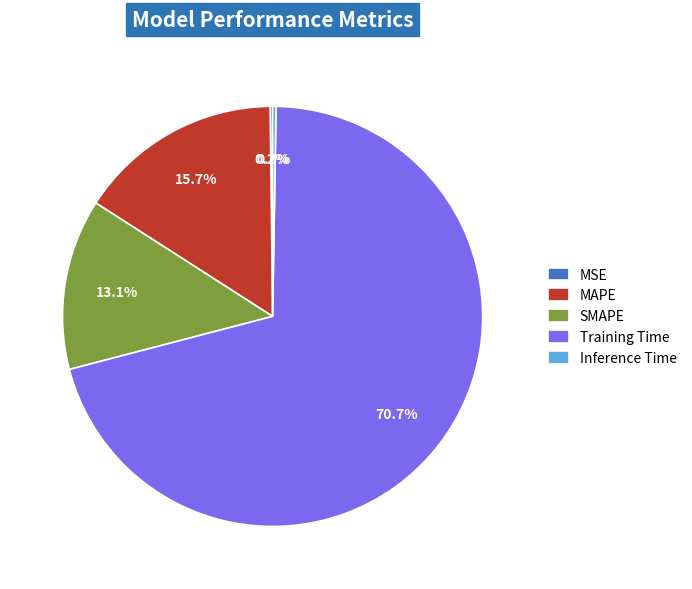

Is the sum of Training Time and MAPE greater than half?

Yes